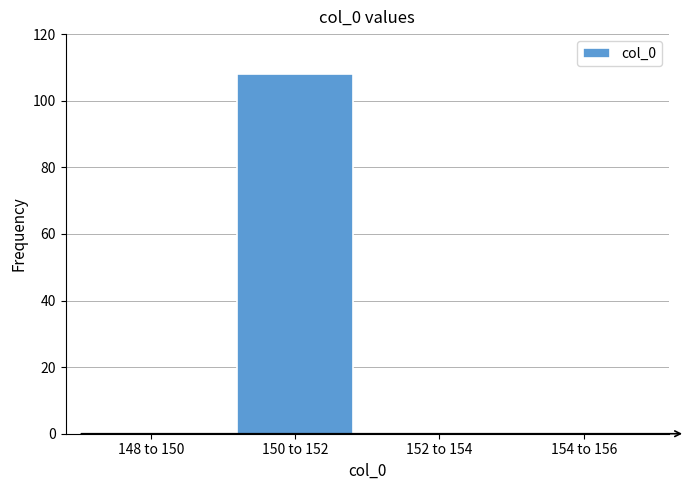

Reading left to right, extract all data points from this chart.

148 to 150=0	150 to 152=108	152 to 154=0	154 to 156=0